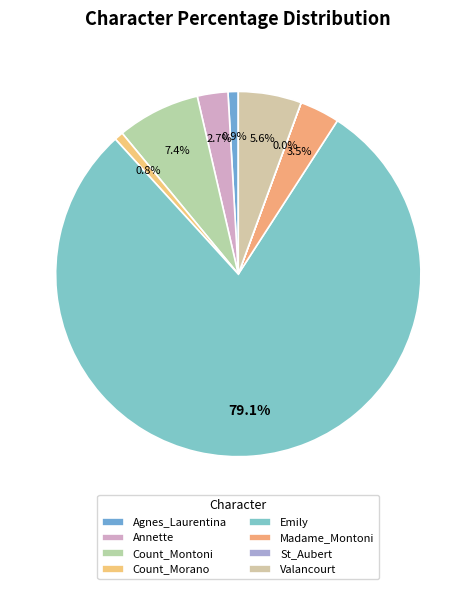

Is the sum of St_Aubert and Annette greater than half?

No